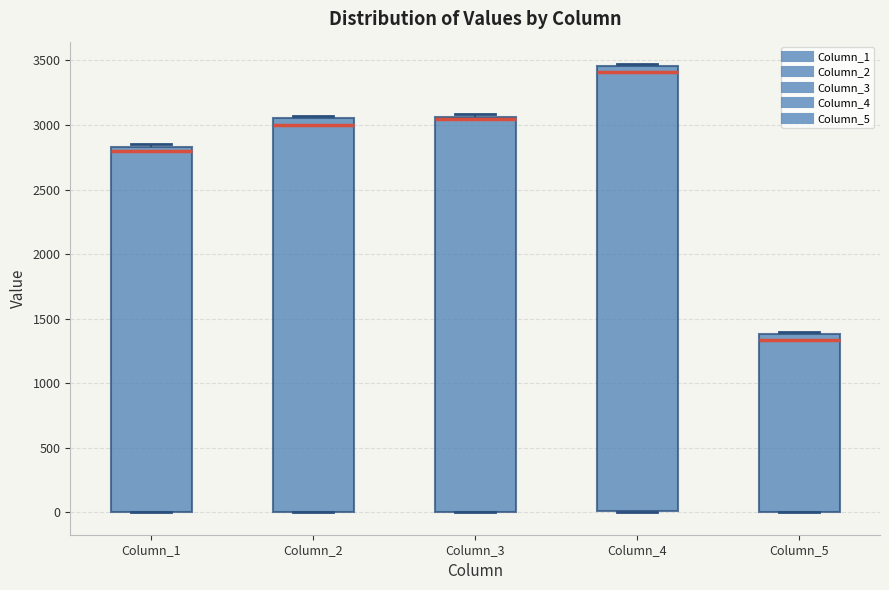

Reading left to right, read every box against the y-axis: the position of its median line, the range the box covers, and the ends of its whiskers. The values are not printed on the chart, so give them approximately, as read against the axis.

Column_1: median 2800, box 0 to 2850, whiskers 0 to 2850 (just above the box's upper edge)
Column_2: median 3000, box 0 to 3050, whiskers 0 to 3050 (just above the box's upper edge)
Column_3: median 3050 (drawn on the box's upper edge), box 0 to 3050, whiskers 0 to 3100
Column_4: median 3400, box 0 to 3450, whiskers 0 to 3450 (just above the box's upper edge)
Column_5: median 1350, box 0 to 1400, whiskers 0 to 1400